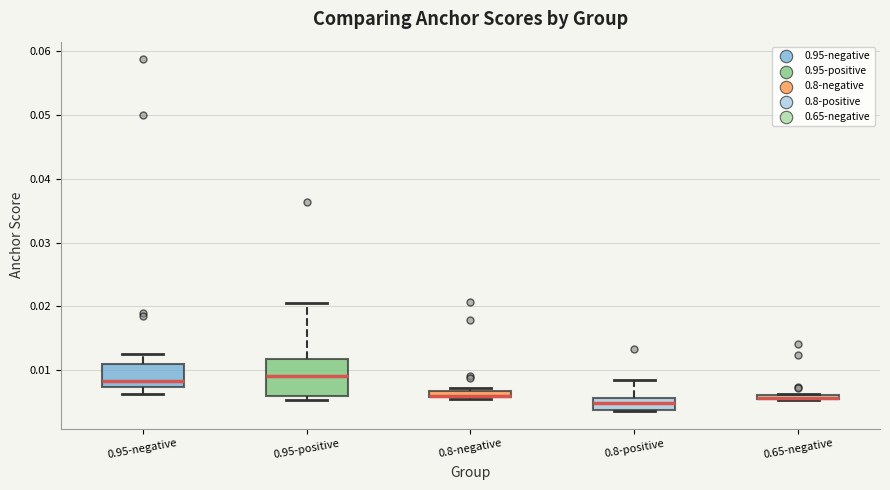

Where is the upper edge of the box for 0.8-negative on the y-axis? The values are not printed on the chart, so give them approximately, as read against the axis.

0.007